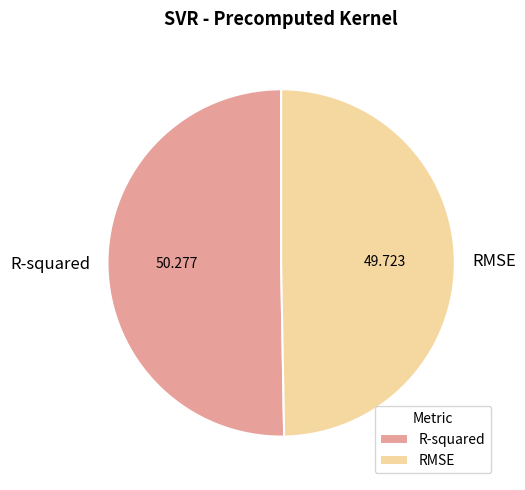

Does R-squared account for over 50% of the chart?

Yes